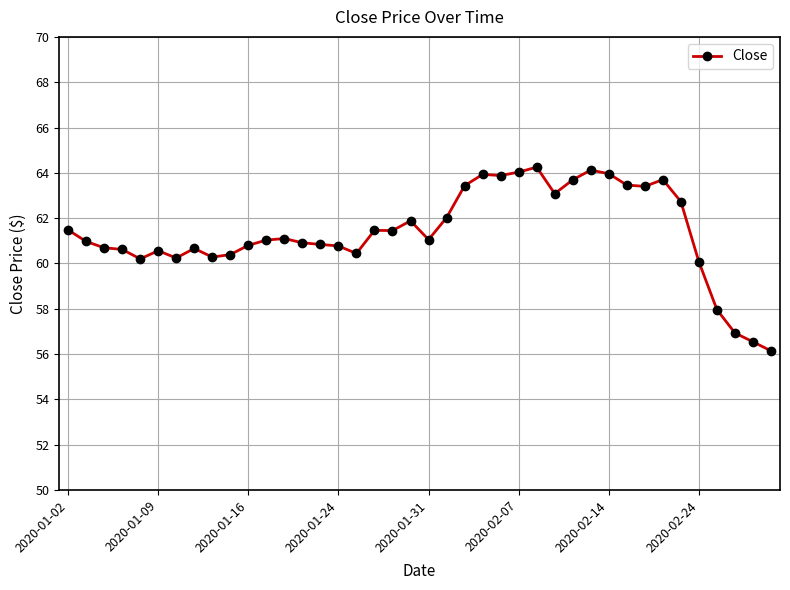

What is the minimum value shown in the chart?

56.1